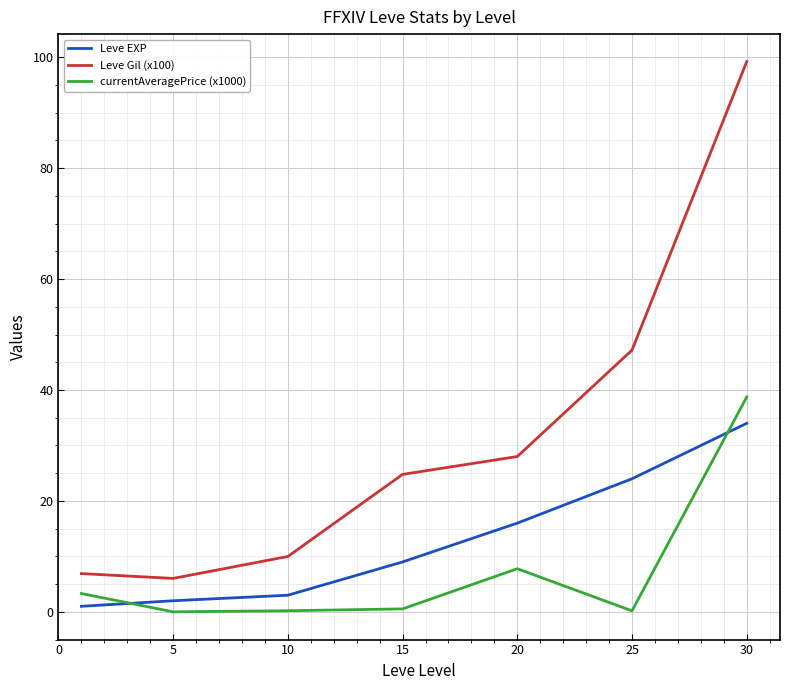

Which series has the largest total across all categories?

Leve Gil (x100)